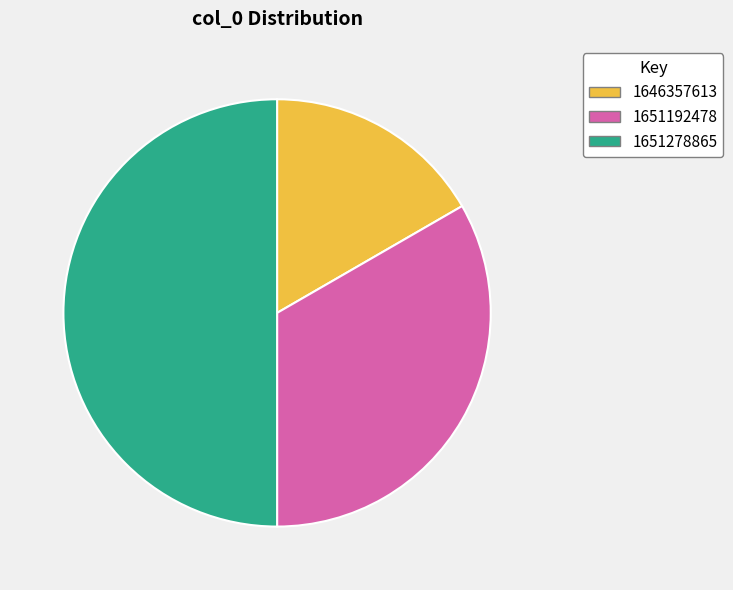

Count the number of slices in the pie.

3